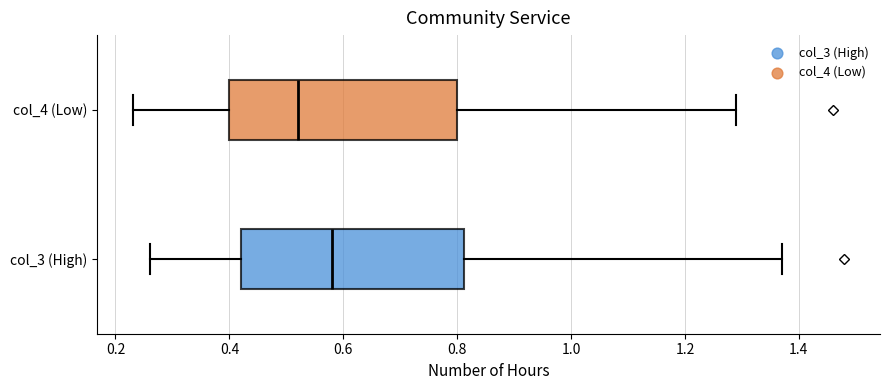

Where is the right edge of the box for col_3 (High) on the x-axis? The values are not printed on the chart, so give them approximately, as read against the axis.

0.82